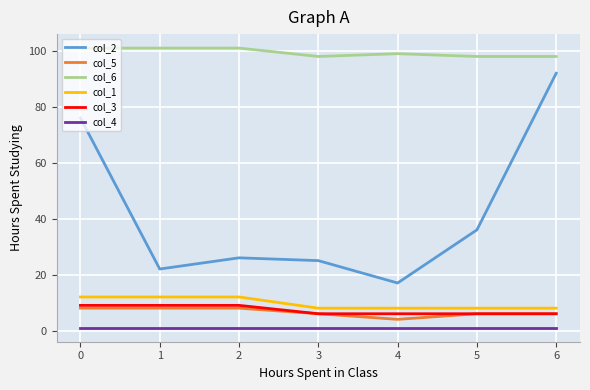

Between 0 and 1, which series saw the biggest shift?

col_2